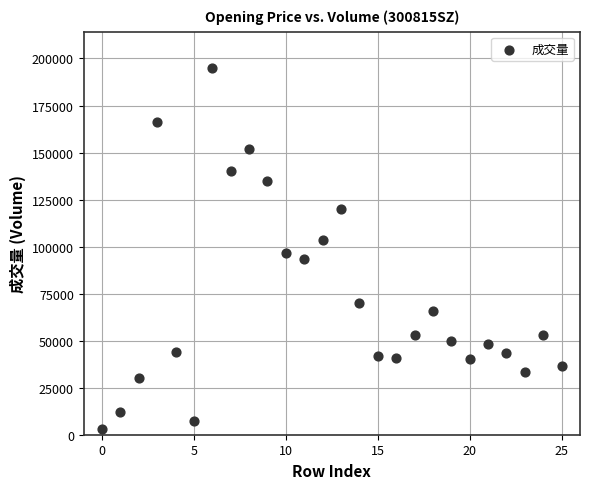

What Y value in the scatter plot is closest to 98897?

96575